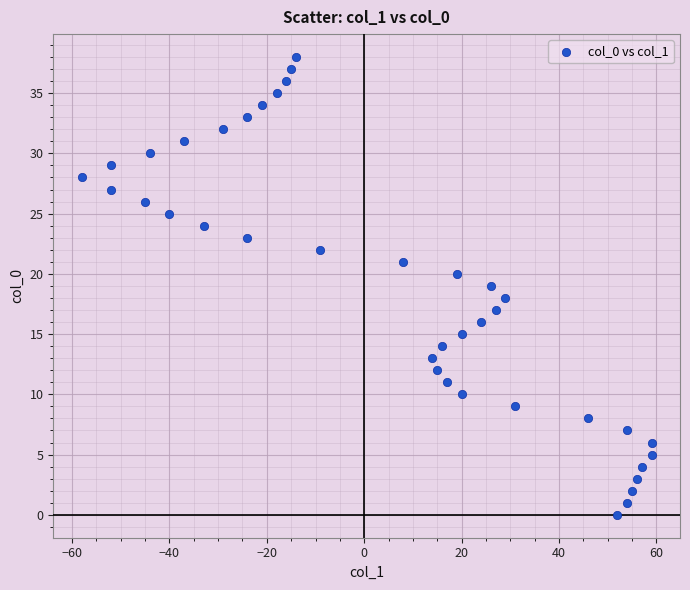

What is the range of X values (max minus min)?

117